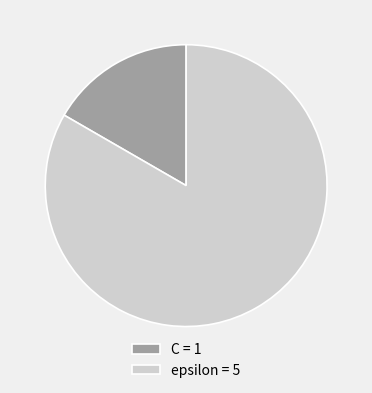

Which category has the biggest portion of the pie?

epsilon